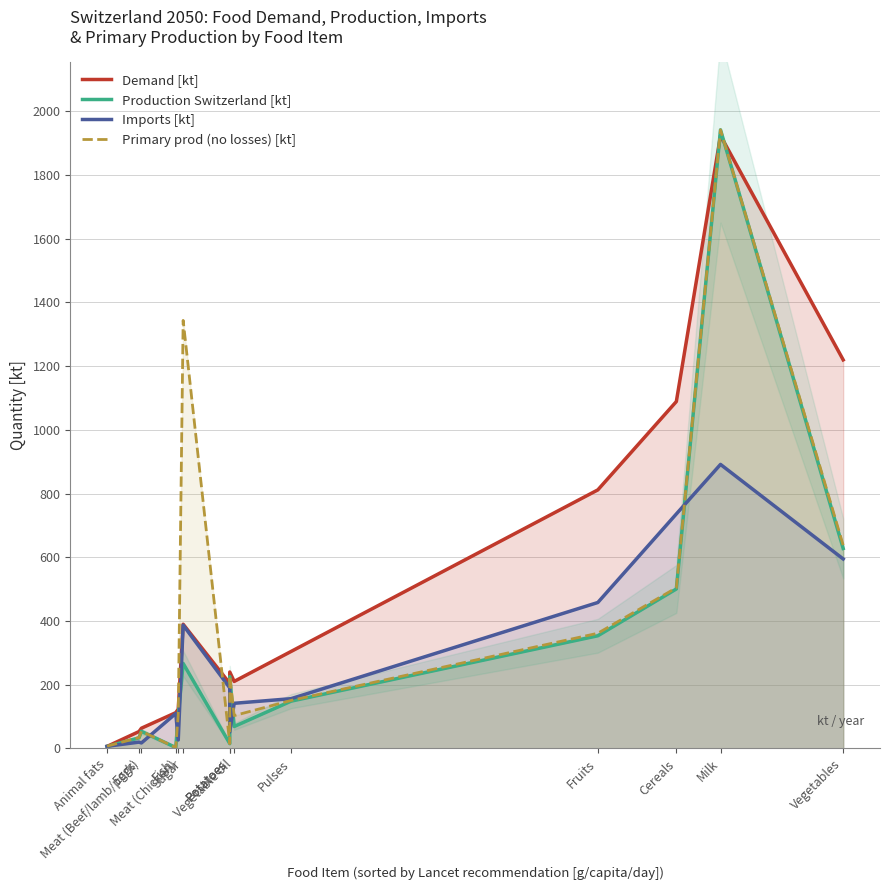

What is the difference between the second highest and minimum values in the Primary prod (no losses) [kt] series?

1340.8